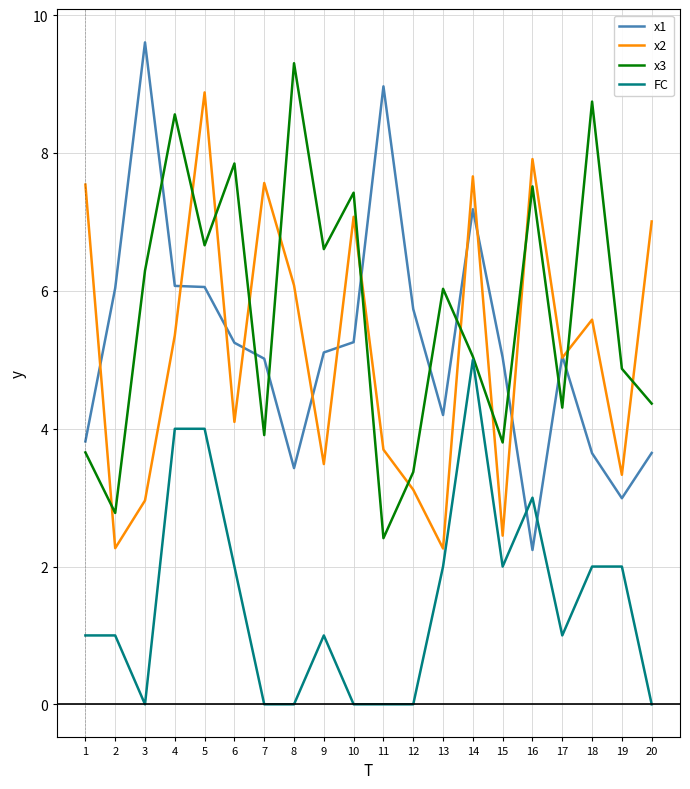

Between which two adjacent categories do x1 and FC first intersect?

15 and 16